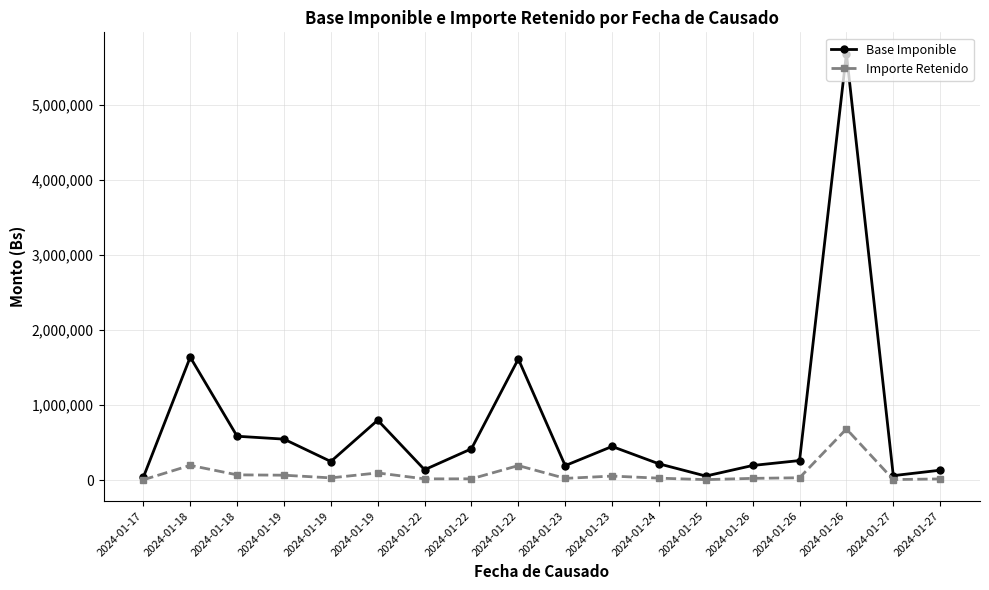

Does the chart have visible grid lines?

Yes